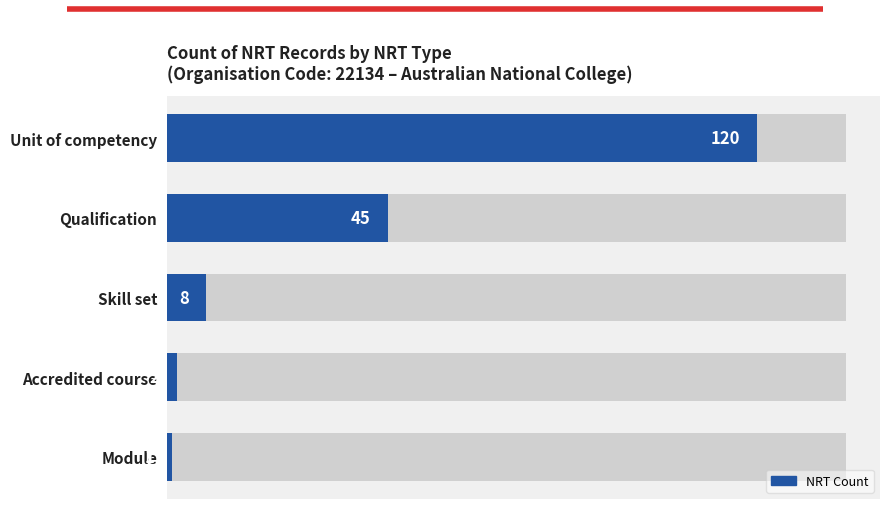

What is the average value?

35